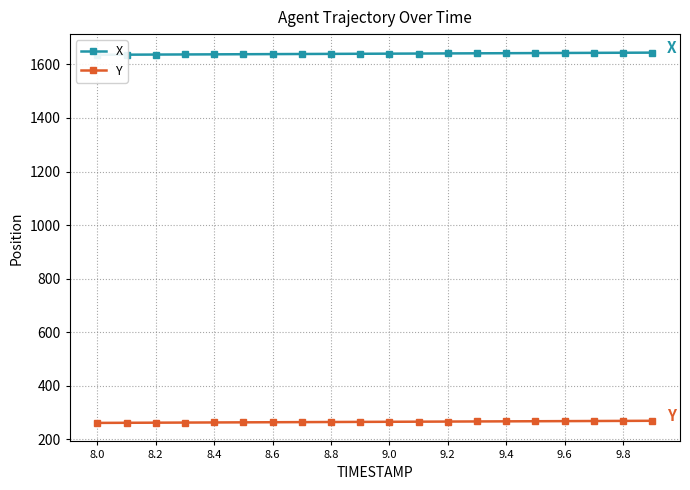

What is the average value of the X series?

1639.6